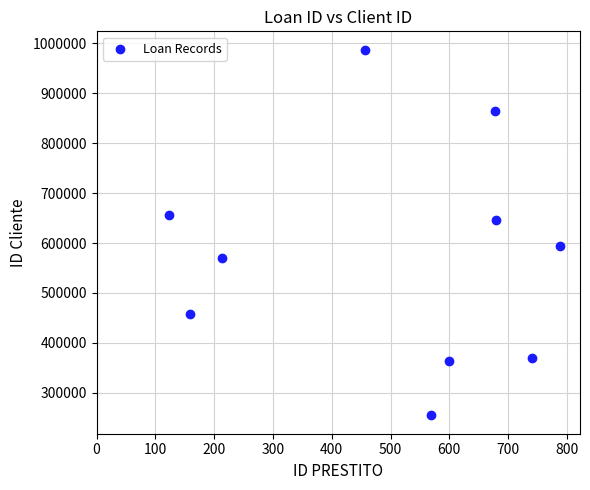

What is the range of X values (max minus min)?

666